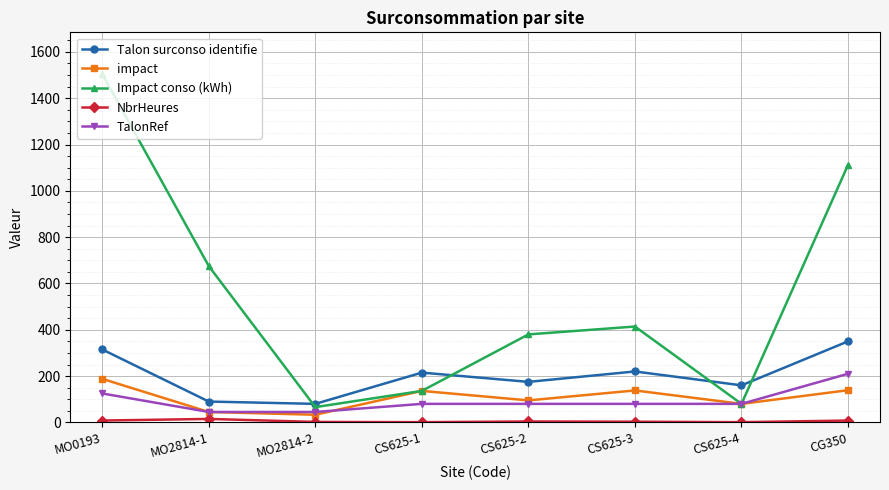

What is the label of the 3rd point from the left?

MO2814-2